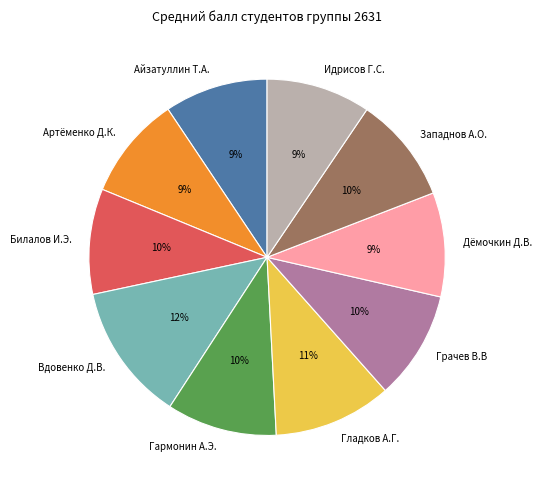

How many segments does this pie chart have?

10